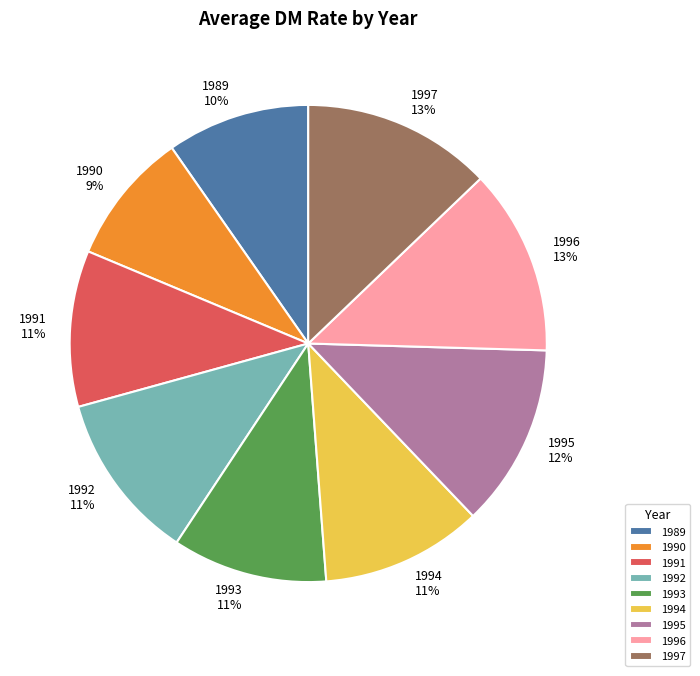

To the nearest percent, what percentage of the pie is 1993?

11%